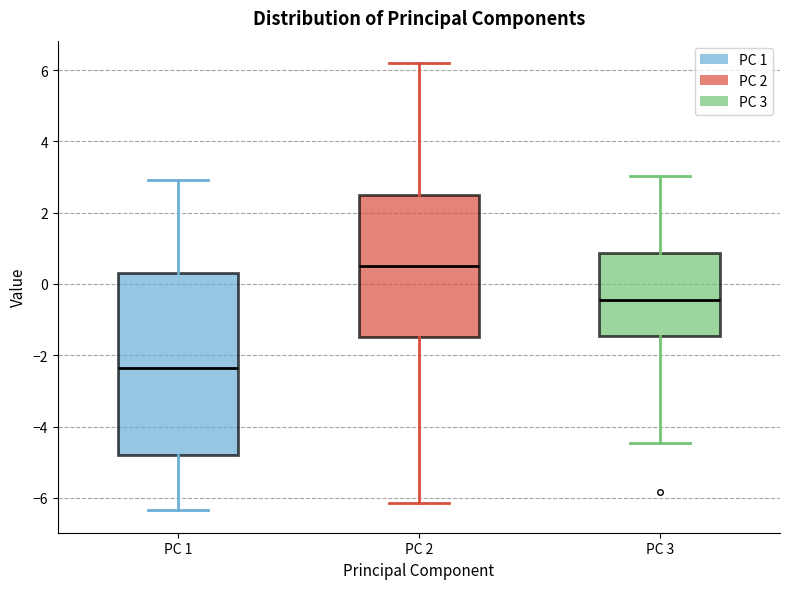

Where is the lower edge of the box for PC 1 on the y-axis? The values are not printed on the chart, so give them approximately, as read against the axis.

-4.8